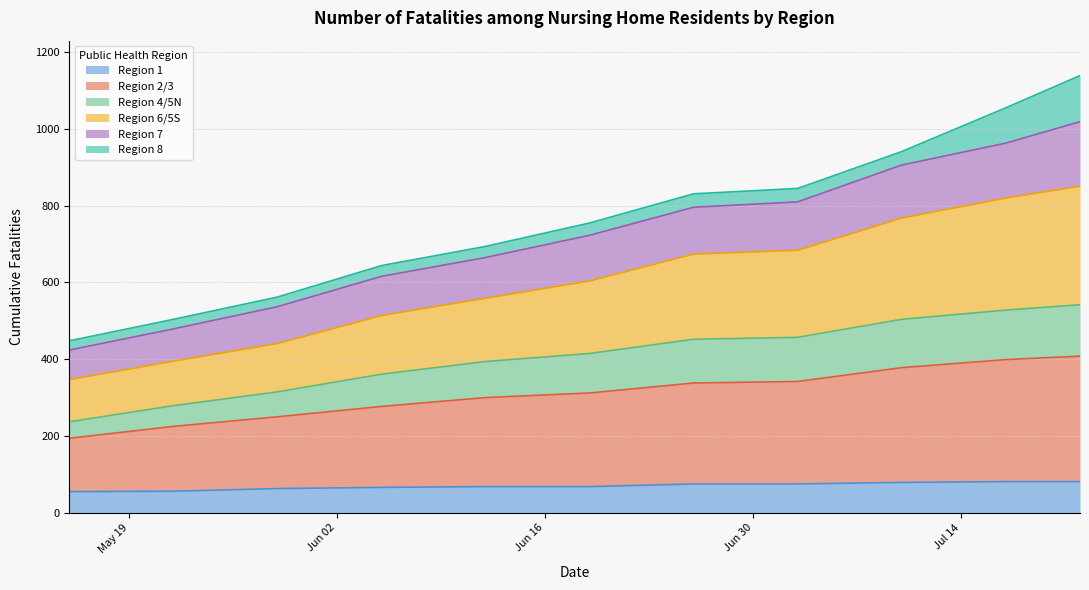

Does the chart display data point markers on the line(s)?

No